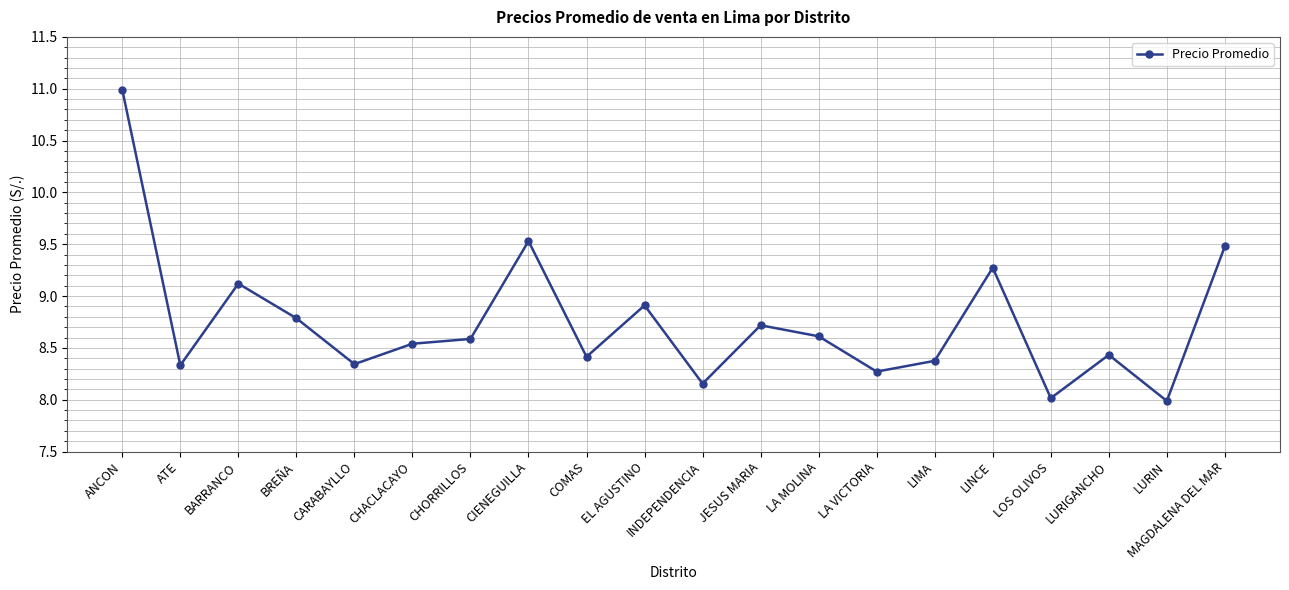

What is the label of the 8th point from the right?

LA MOLINA